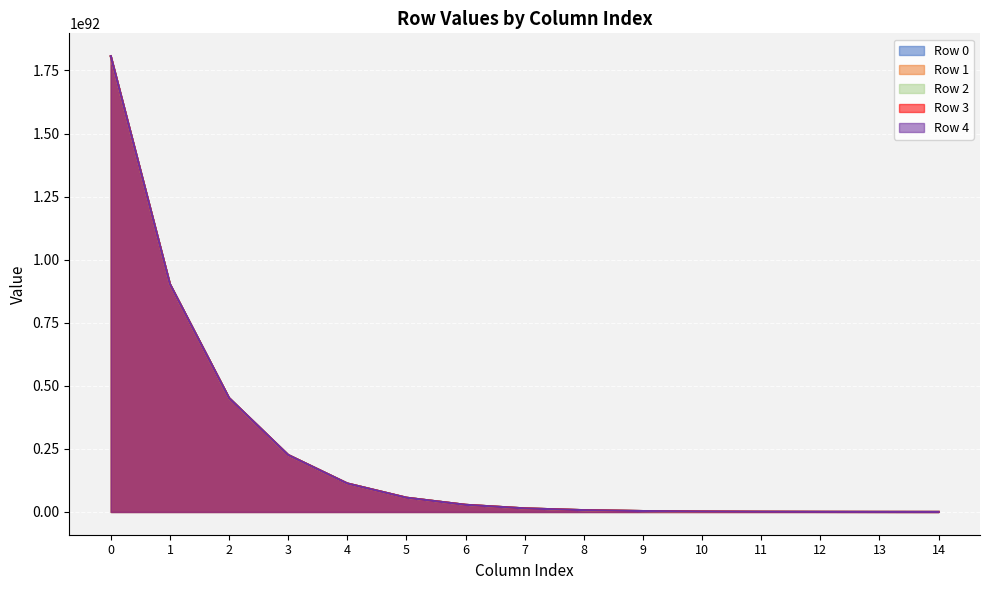

What is the total value across all series at 12?

220464449688625824870062939199588801140989444316194385782887242858647584497319914634215424